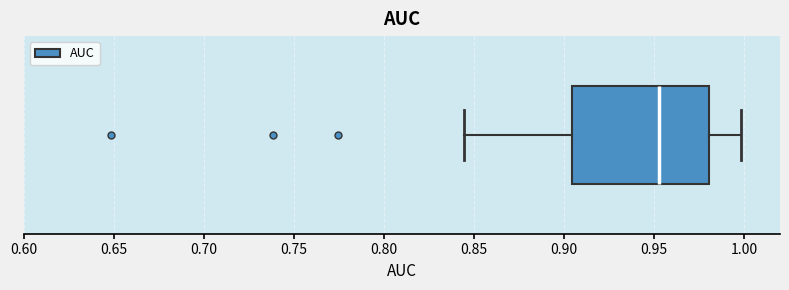

Transcribe this box plot: give where the median line is, the range the box spans, and where the two whiskers end, as read against the x-axis. The values are not printed on the chart, so give them approximately, as read against the axis.

median 0.955, box 0.905 to 0.980, whiskers 0.845 to 1.000